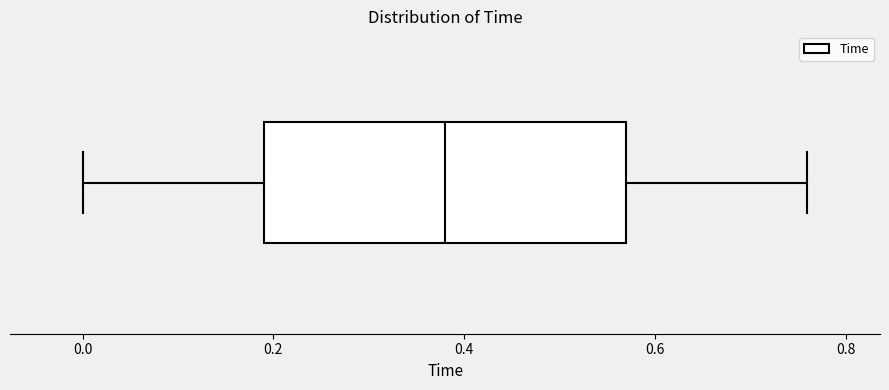

Transcribe this box plot: give where the median line is, the range the box spans, and where the two whiskers end, as read against the x-axis. The values are not printed on the chart, so give them approximately, as read against the axis.

median 0.38, box 0.20 to 0.58, whiskers 0.00 to 0.76